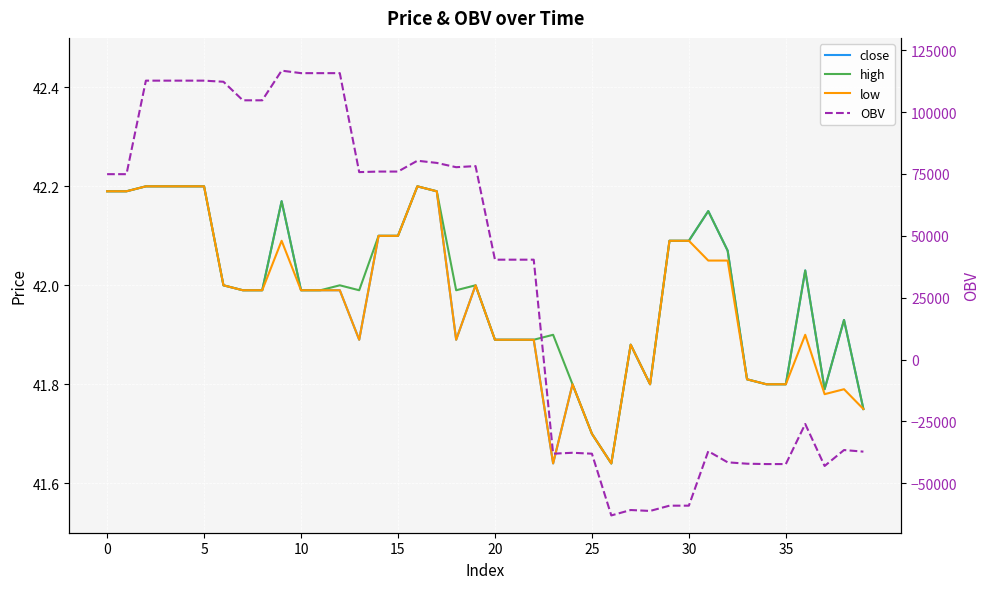

What are all the series names shown in the legend?

close, high, low, OBV